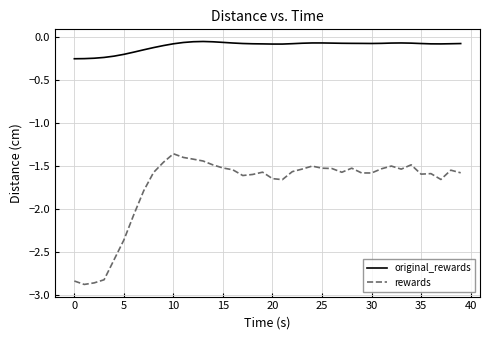

Rank the series by their average value, from highest to lowest.

original_rewards, rewards